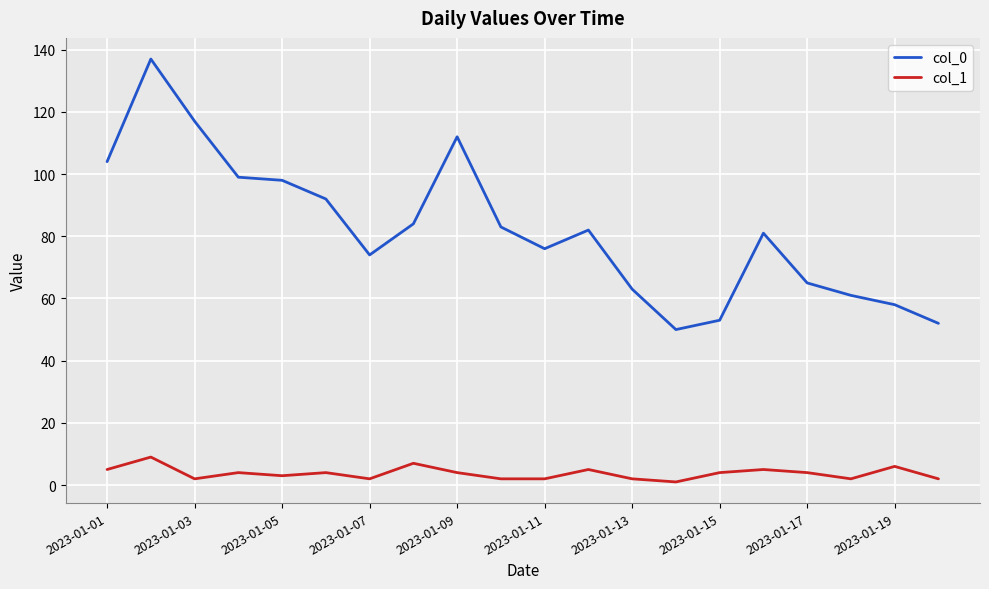

Rank the series by their maximum value, from highest to lowest.

col_0, col_1